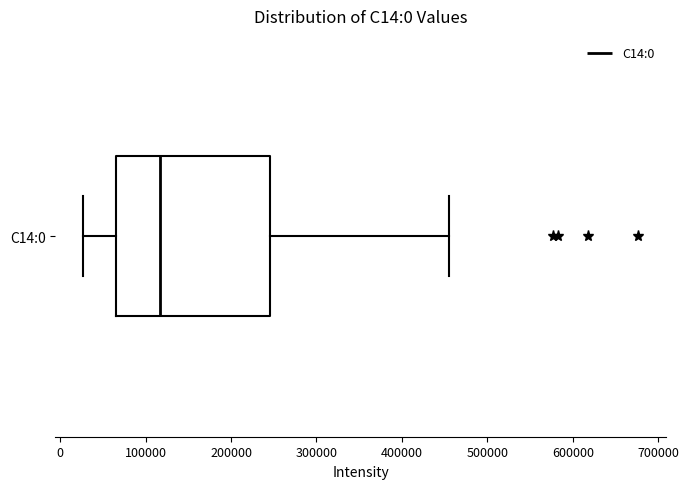

Transcribe this box plot: give where the median line is, the range the box spans, and where the two whiskers end, as read against the x-axis. The values are not printed on the chart, so give them approximately, as read against the axis.

median 120000, box 60000 to 250000, whiskers 30000 to 450000